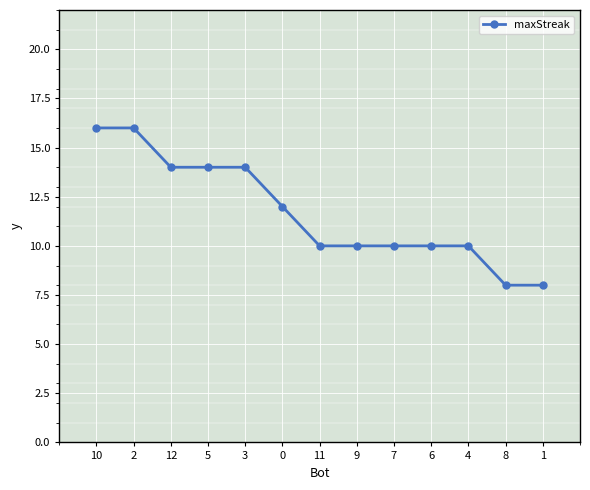

What is the value of the 13th point from the left?

8